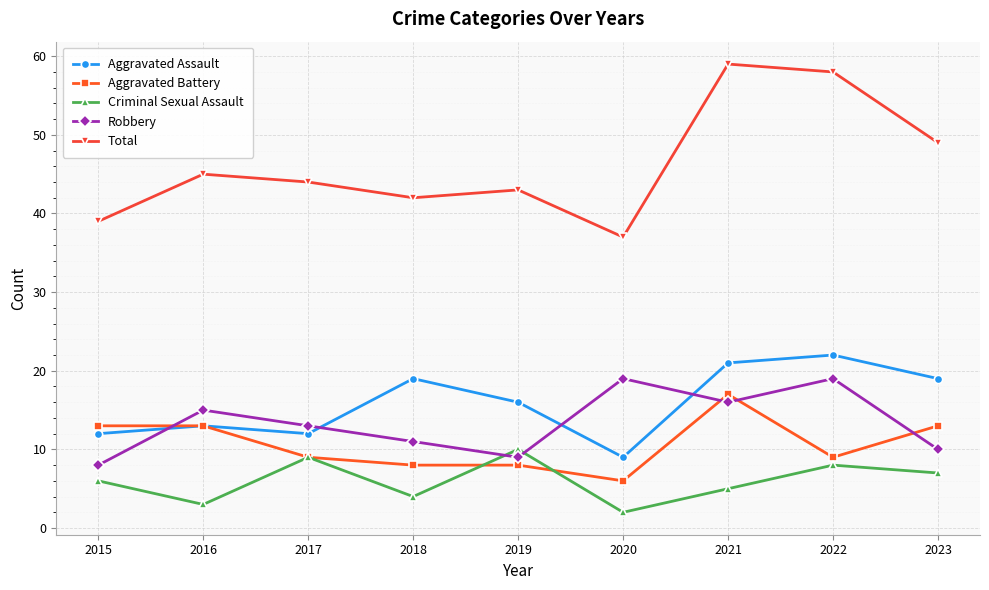

What is the maximum value for Aggravated Battery?

17